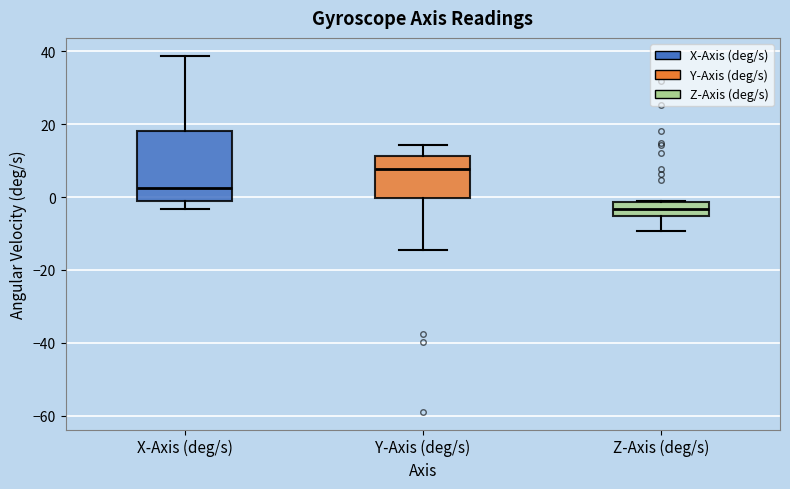

Which box is the tallest, from its lower edge to its upper edge?

X-Axis (deg/s)